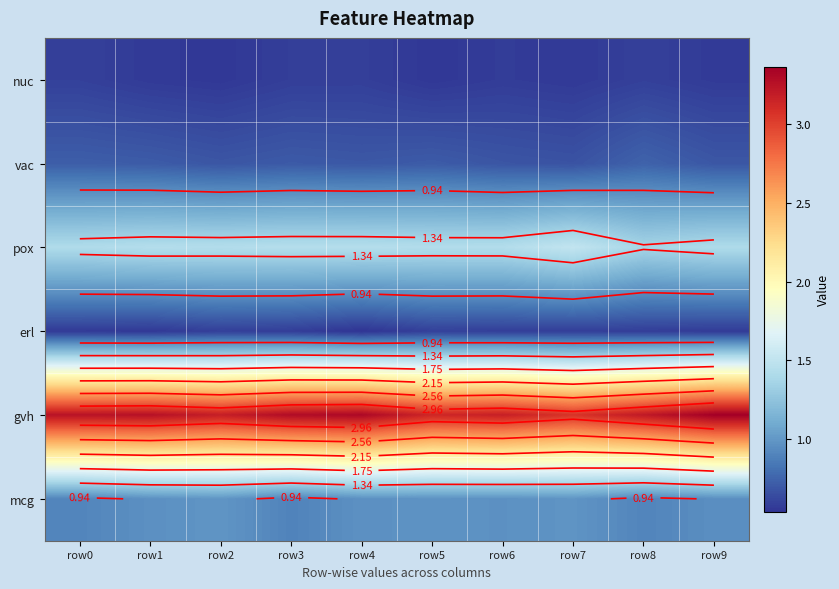

What is the minimum value shown in the chart?

0.5